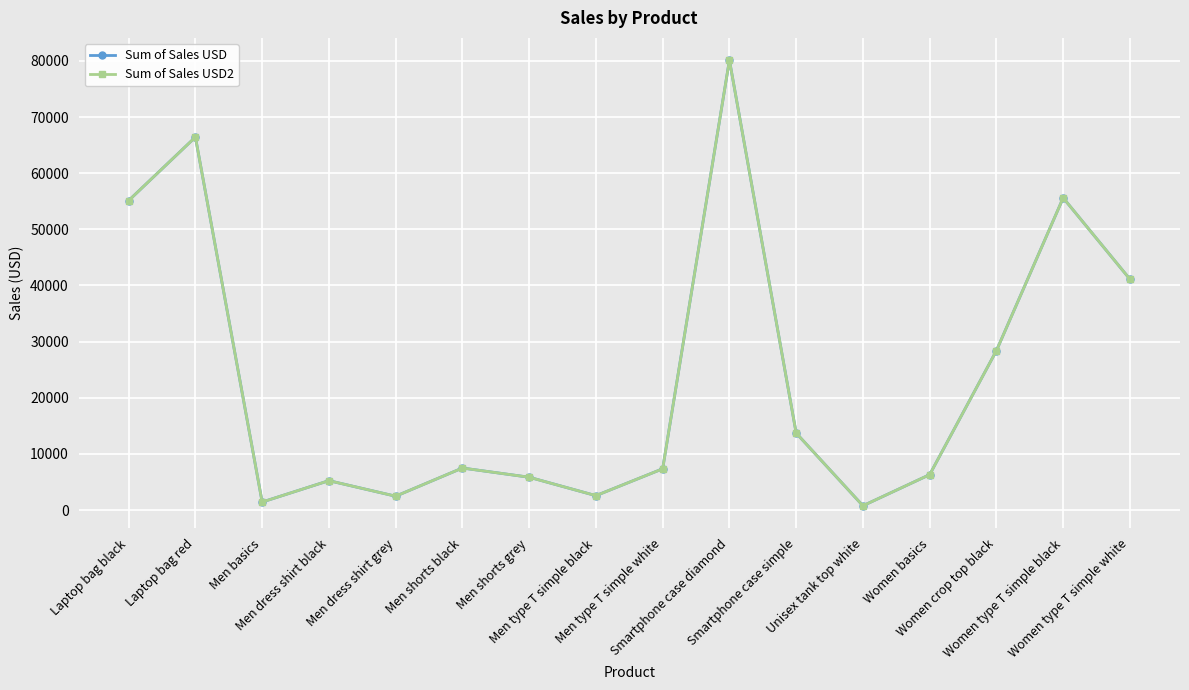

Is this an area chart (filled region under the line)?

No